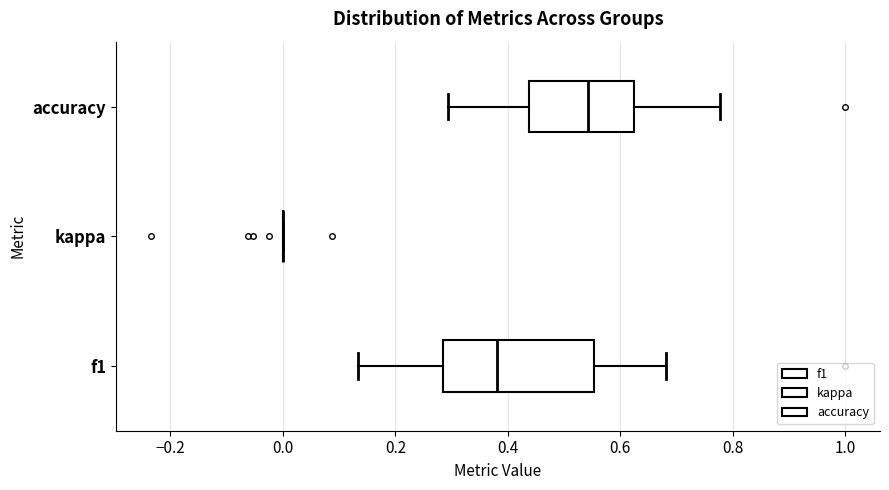

Where does the right whisker of the box for f1 end on the x-axis? The values are not printed on the chart, so give them approximately, as read against the axis.

0.68